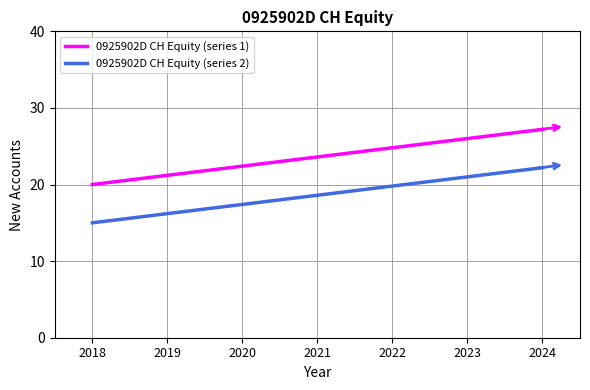

Read the 0925902D CH Equity (series 2) value at 2023.

21.0